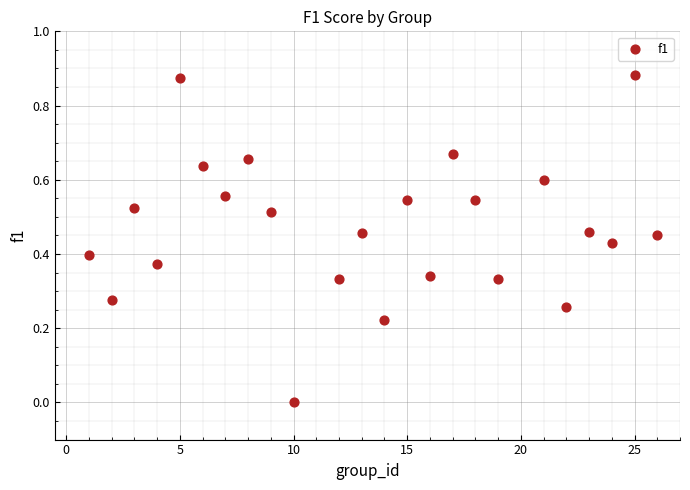

What is the range of X values (max minus min)?

25.0